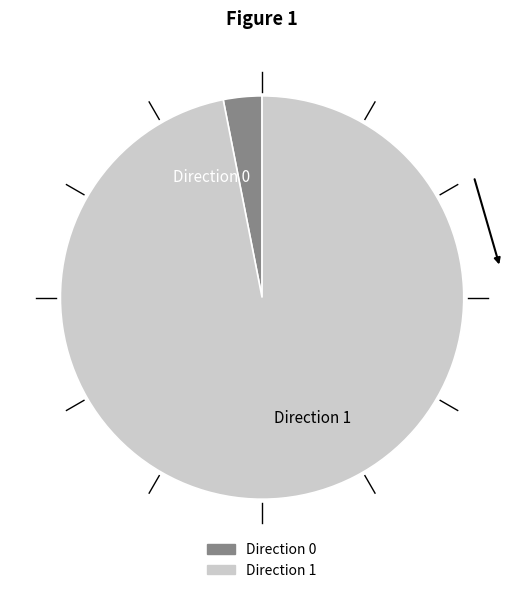

Do Direction 0 and Direction 1 together represent more than half of the pie?

Yes